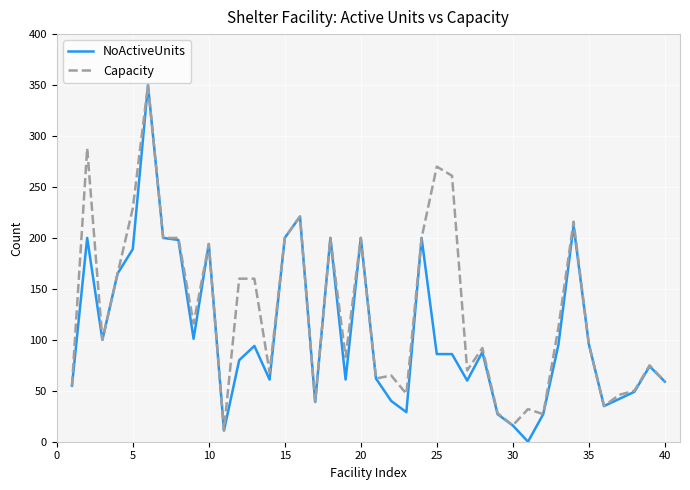

Rank the series by their average value, from highest to lowest.

Capacity, NoActiveUnits